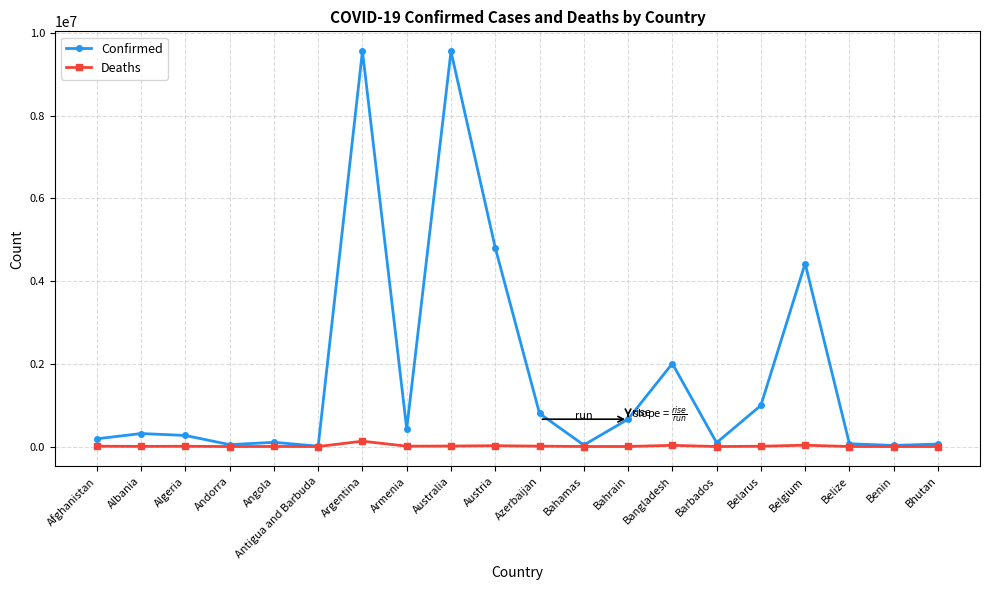

What is the label of the 3rd point from the right?

Belize